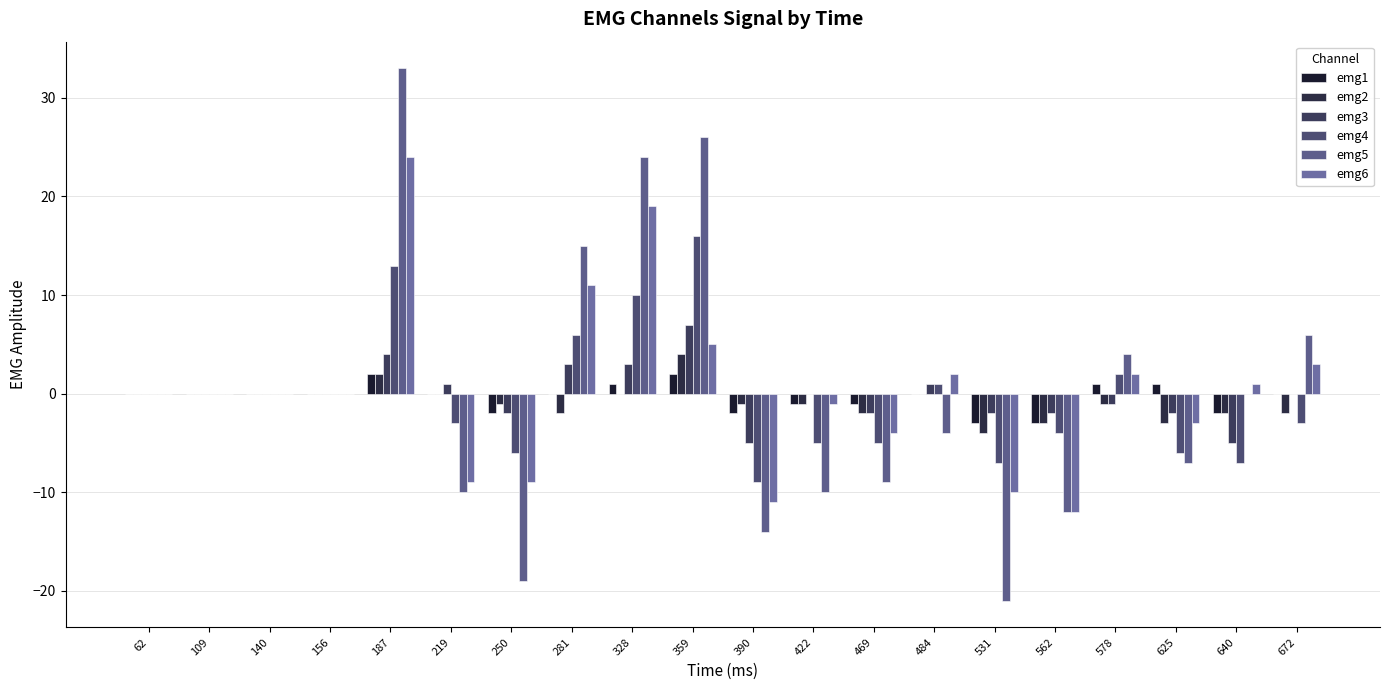

What is the spread (max minus min) of values at 219?

11